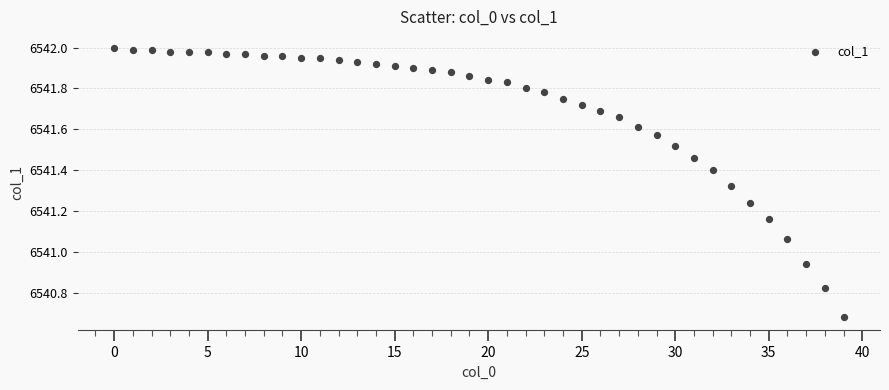

What is the range of Y values (max minus min)?

1.3